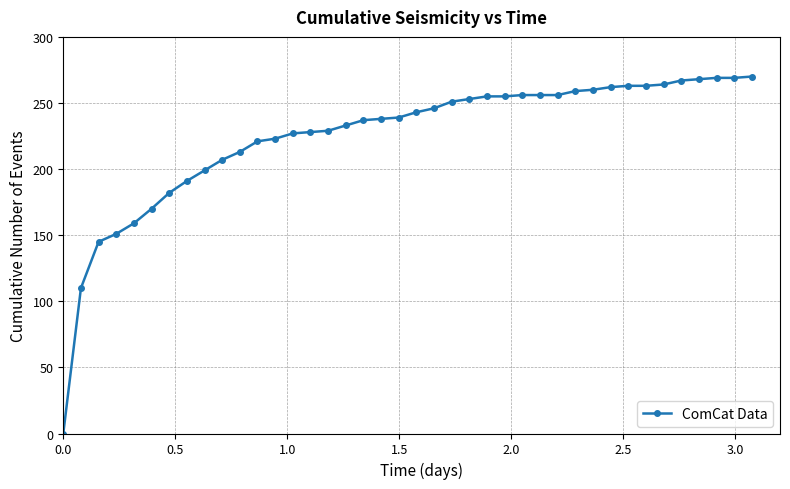

What is the value of the 16th point from the left?

229